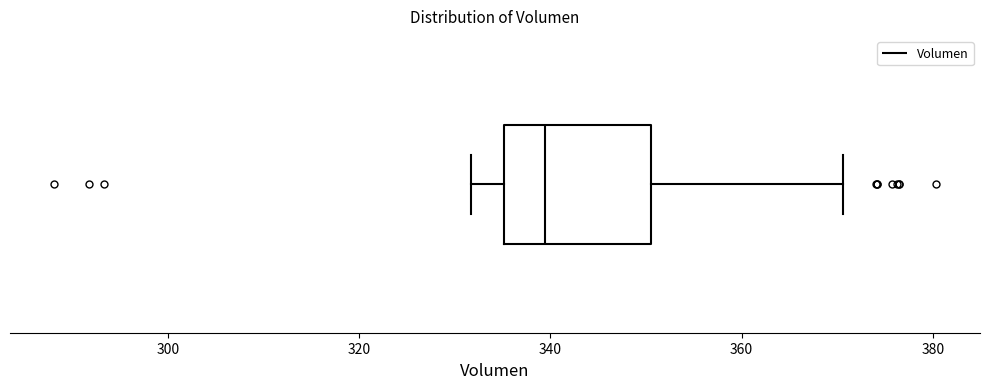

Read this box plot against the x-axis: the position of the median line, the range covered by the box, and the ends of both whiskers. The values are not printed on the chart, so give them approximately, as read against the axis.

median 340, box 336 to 350, whiskers 332 to 370